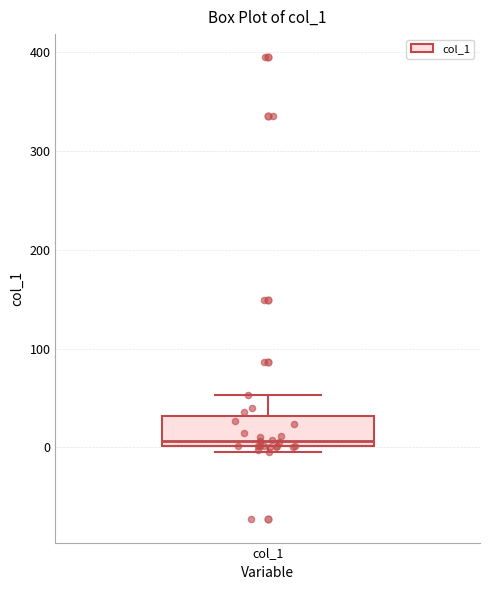

Transcribe this box plot: give where the median line is, the range the box spans, and where the two whiskers end, as read against the y-axis. The values are not printed on the chart, so give them approximately, as read against the axis.

median 10, box 0 to 30, whiskers 0 (just below the box's lower edge) to 50